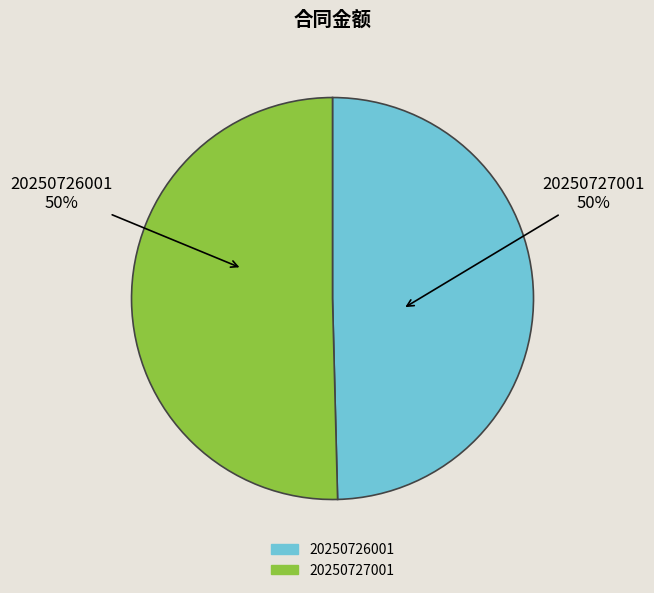

Approximately how many times larger is the value at 20250727001 compared to 20250726001?

1.0